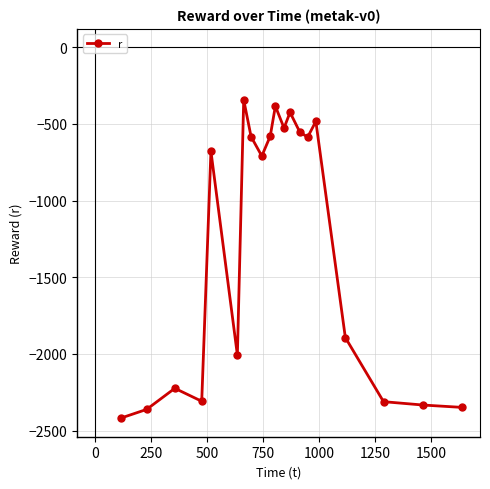

What is the average value?

-1302.6